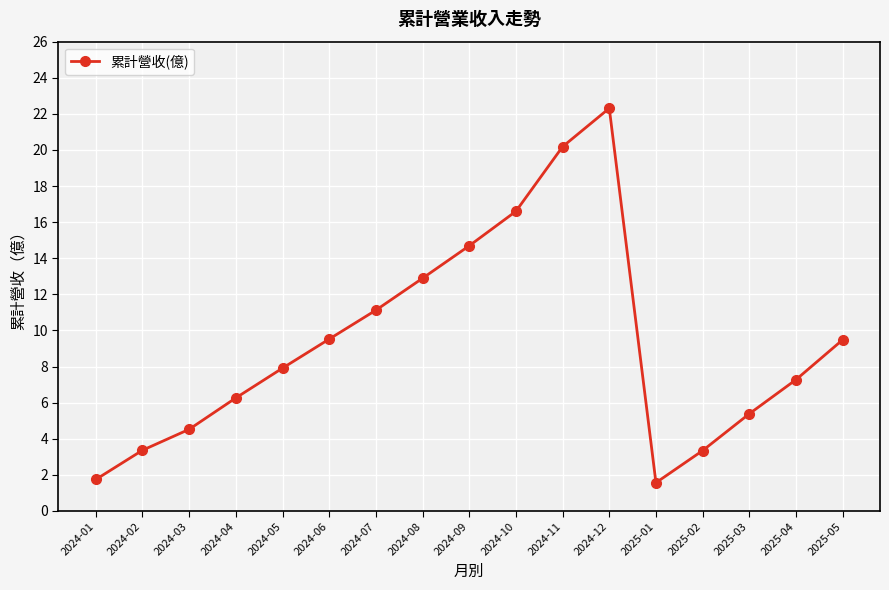

What is the smallest value displayed?

1.6